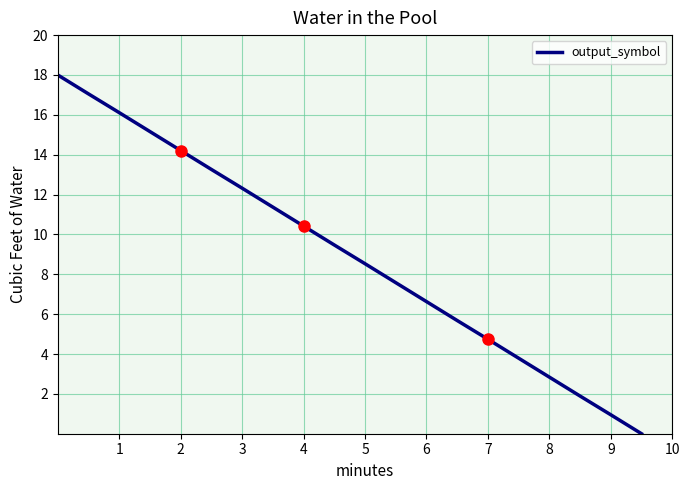

What is the maximum value shown in the chart?

18.0